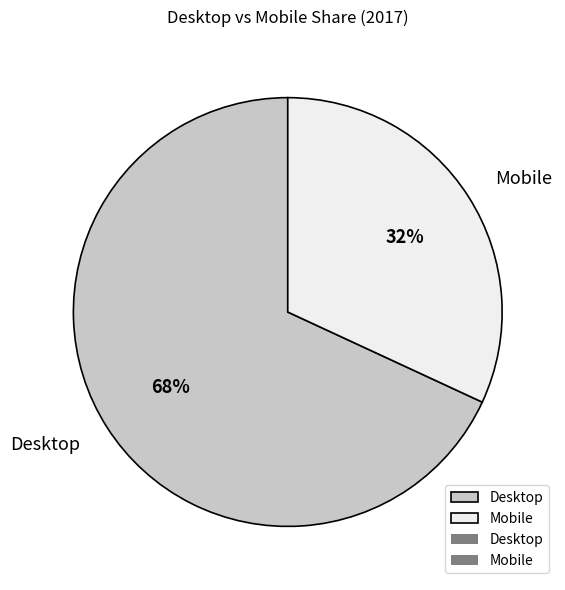

Is it true that Desktop is 57% of the pie?

False